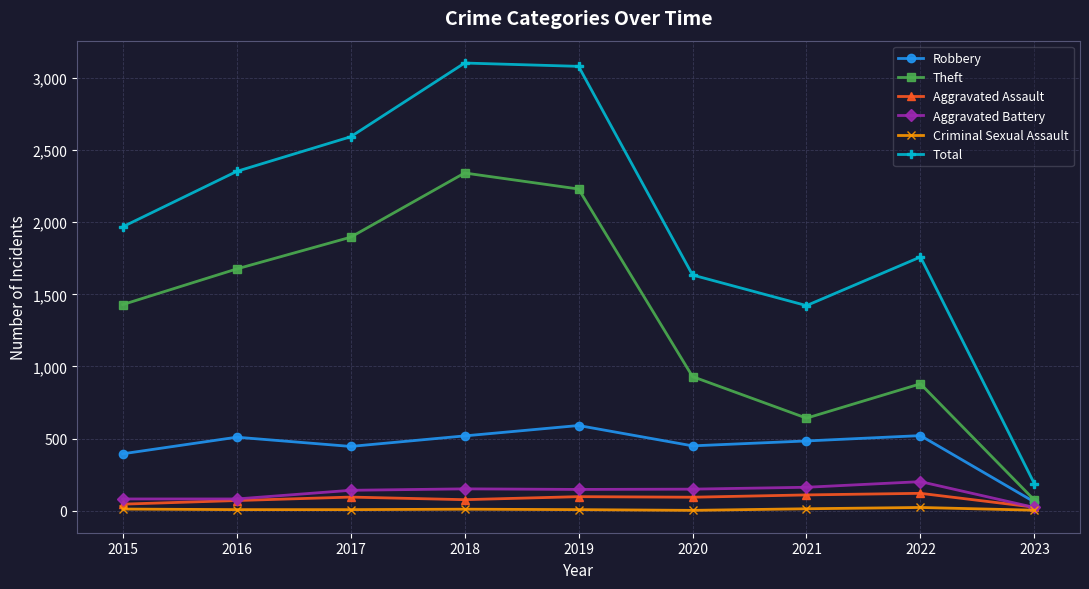

The Aggravated Assault series shows 71 at 2016. True or false?

True